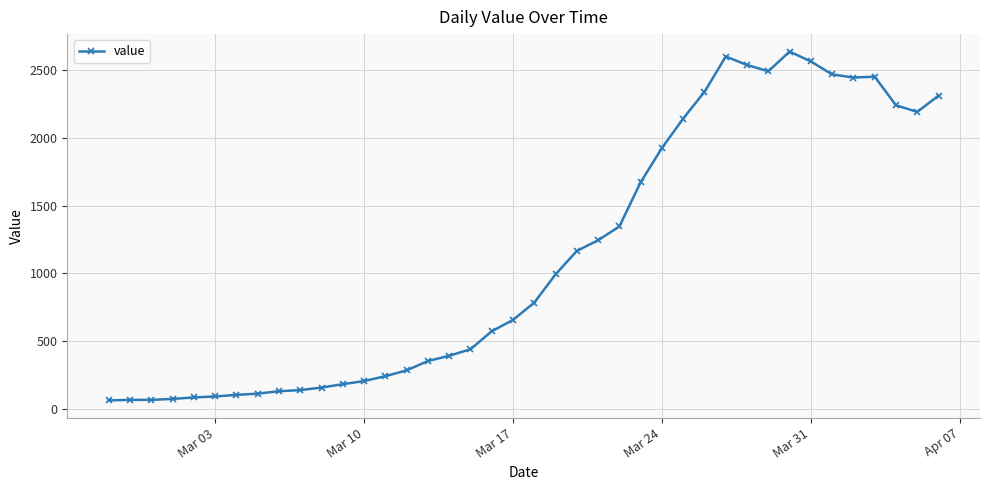

How many data points are less than 784?

20